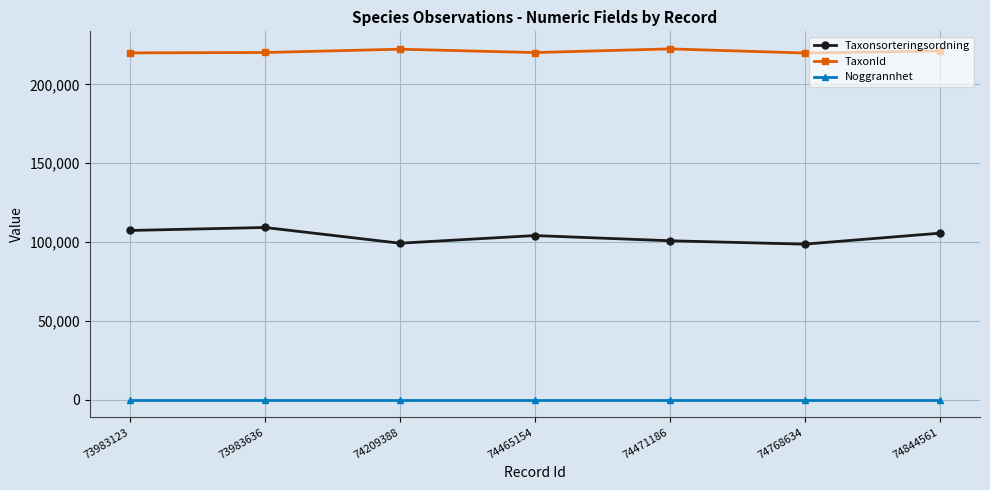

True or false: Noggrannhet has a value of 50 at 74768634.

True